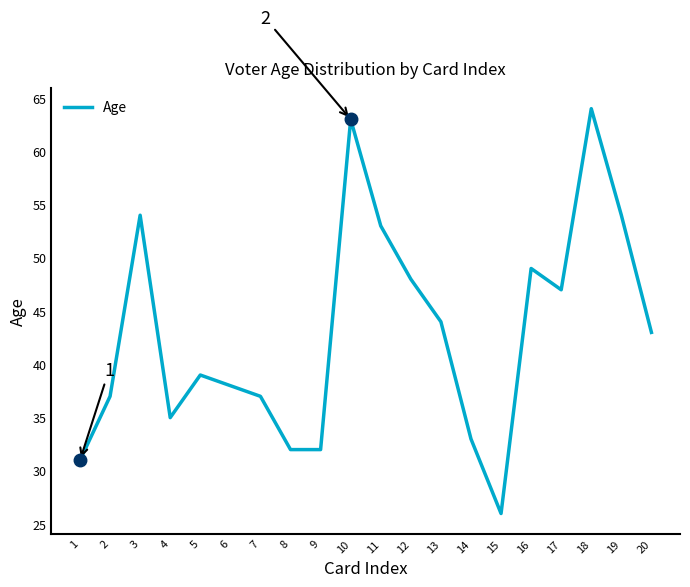

What value does the data have at 2?

37